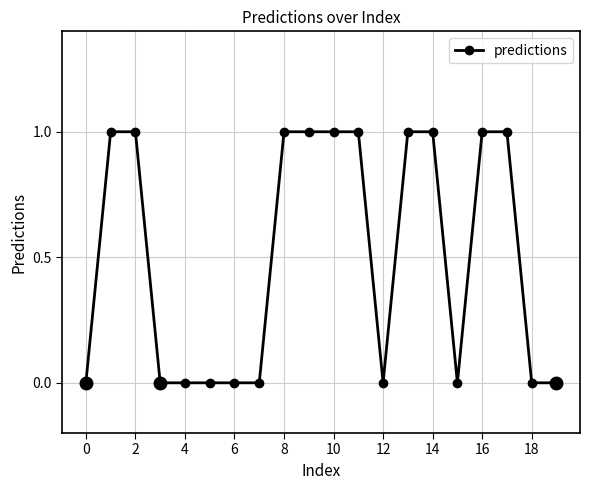

Reading left to right, extract all data points from this chart.

0	1	1	0	0	0	0	0	1	1	1	1	0	1	1	0	1	1	0	0